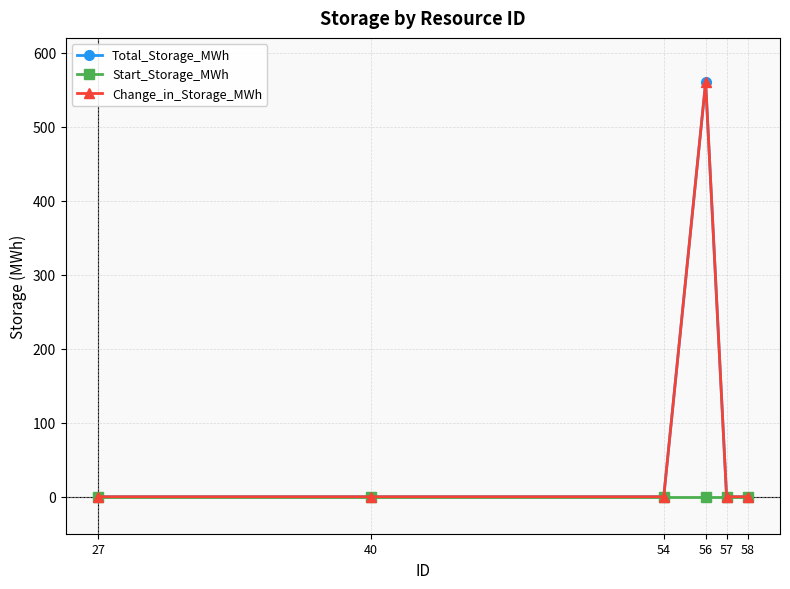

True or false: Start_Storage_MWh and Total_Storage_MWh intersect in this chart.

False